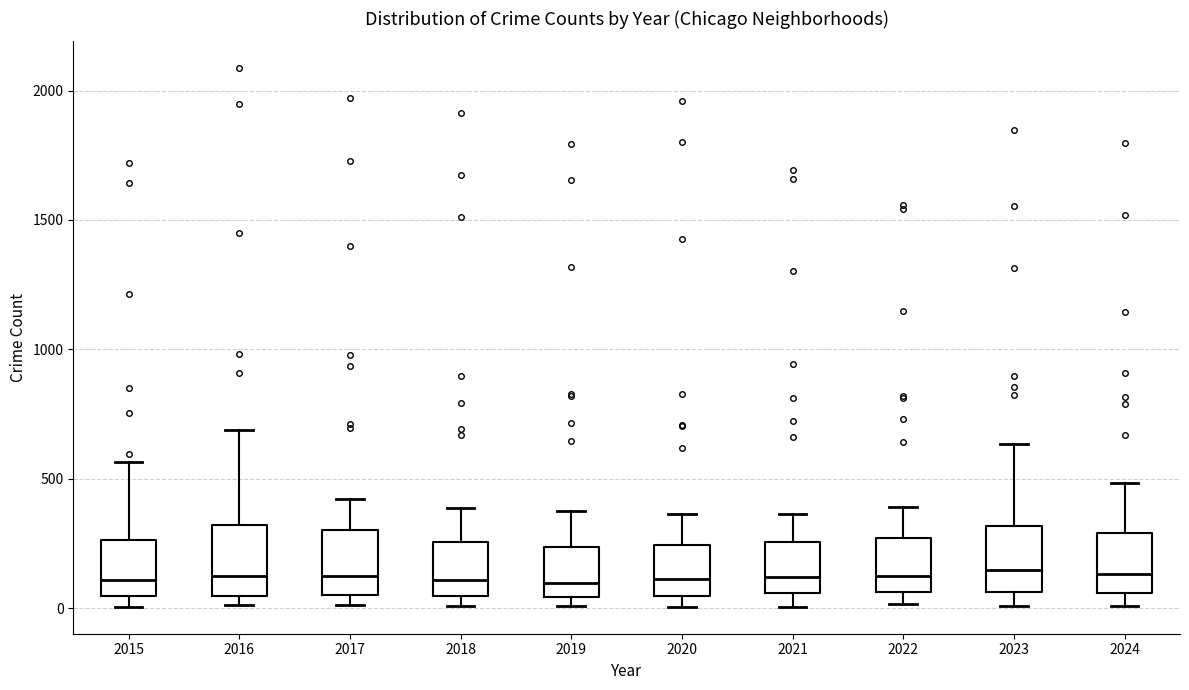

Where is the upper edge of the box at x = 2021 on the y-axis? The values are not printed on the chart, so give them approximately, as read against the axis.

250